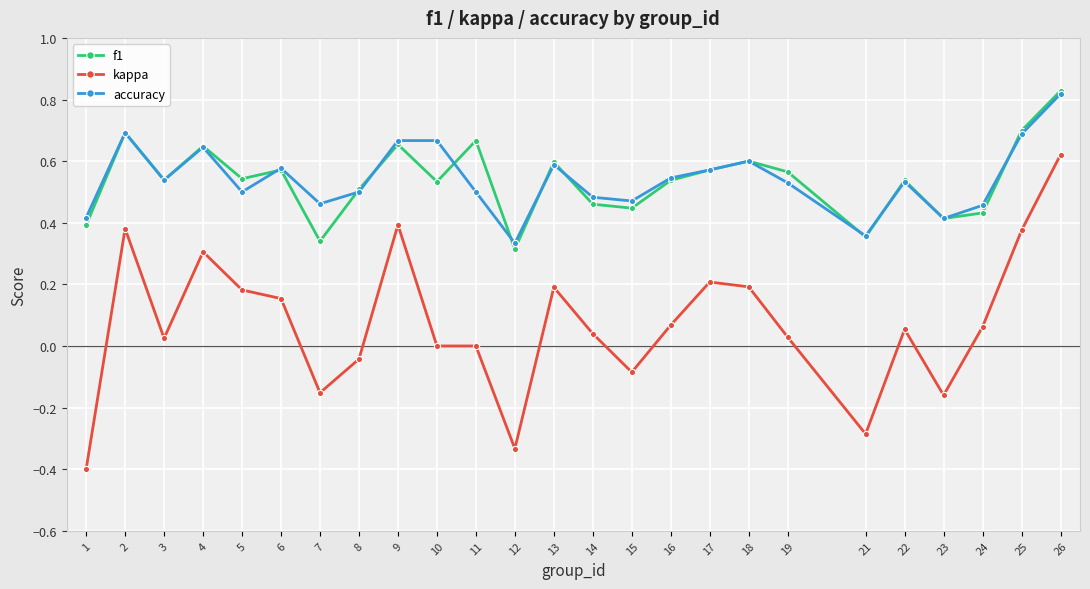

Where is accuracy nearest to the value 0?

12